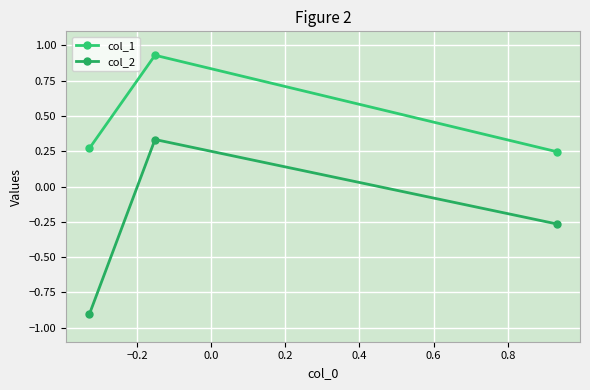

Which category has the highest value across all series?

−0.2